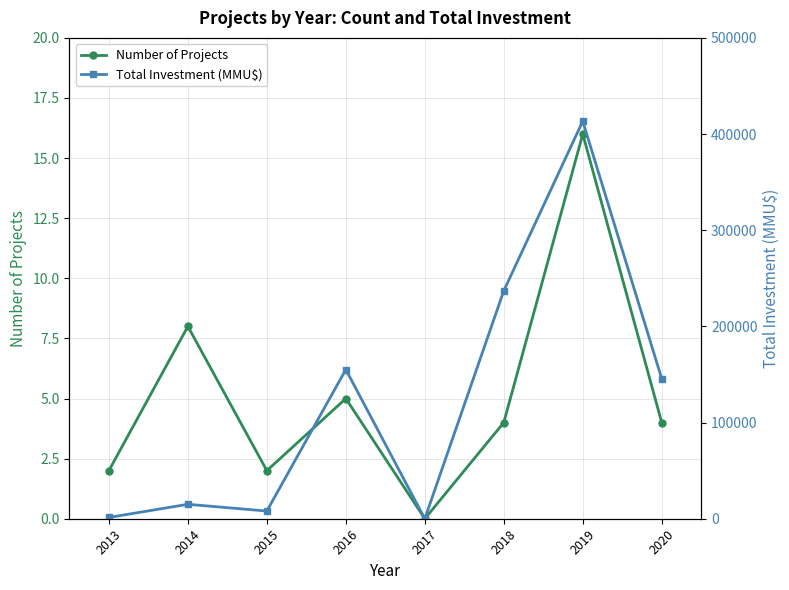

What is the difference between the maximum and minimum values in the Total Investment (MMU$) series?

413400